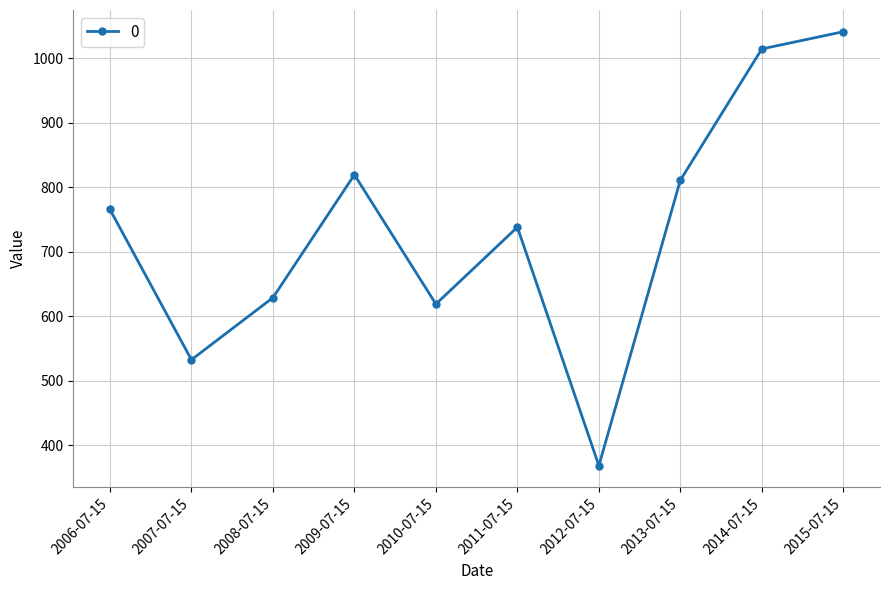

The value at 2012-07-15 is 368.1. True or false?

True